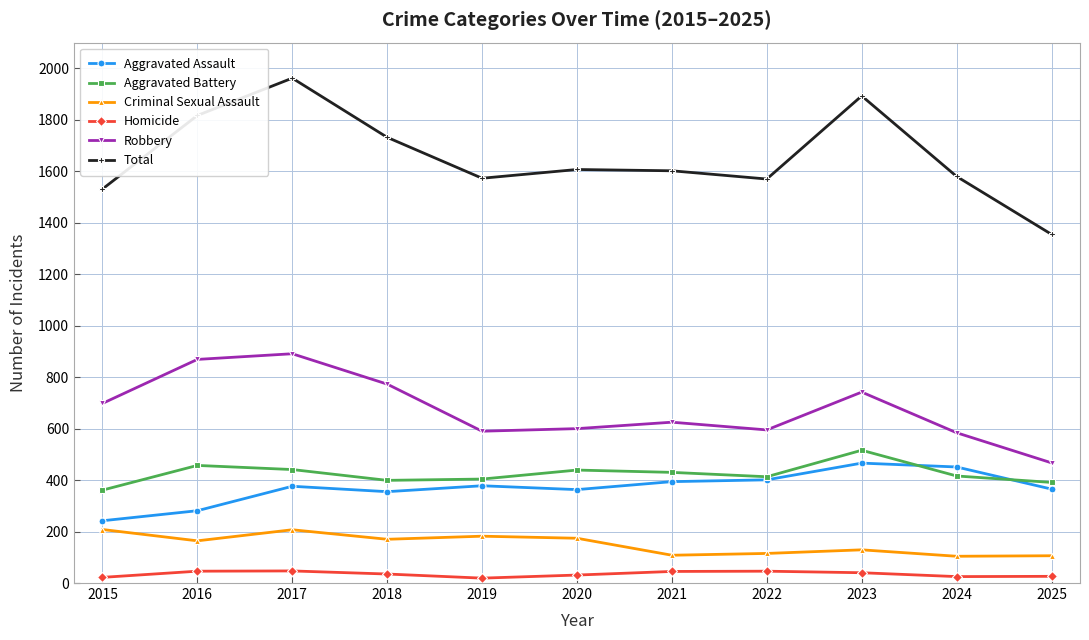

List the series in order of their peak value, lowest first.

Homicide, Criminal Sexual Assault, Aggravated Assault, Aggravated Battery, Robbery, Total